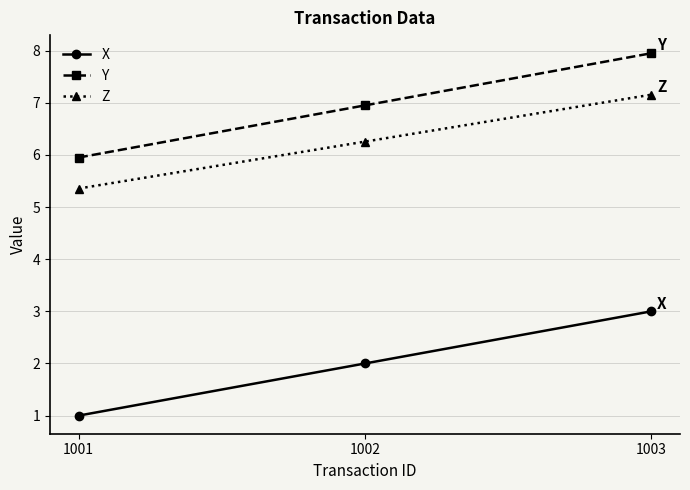

Is the value of Y at 1003 greater than the value of X at 1001?

Yes